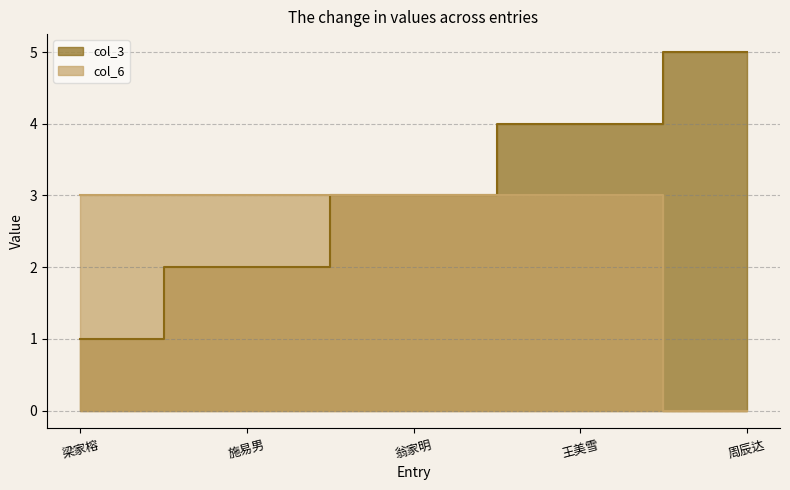

What is the label of the 2nd point from the left?

施易男